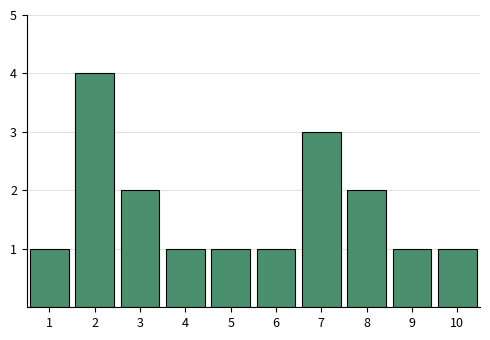

Reading left to right, what are all the values shown in this chart?

1	4	2	1	1	1	3	2	1	1